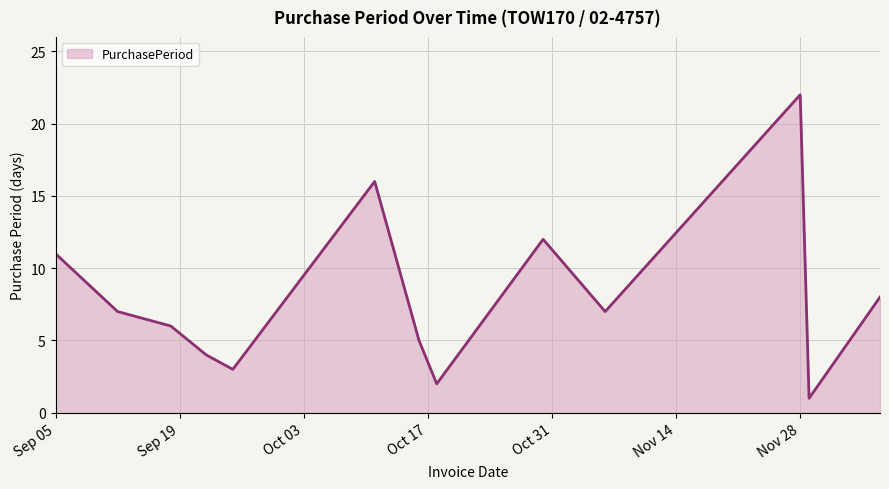

What is the difference between the maximum and minimum values?

21